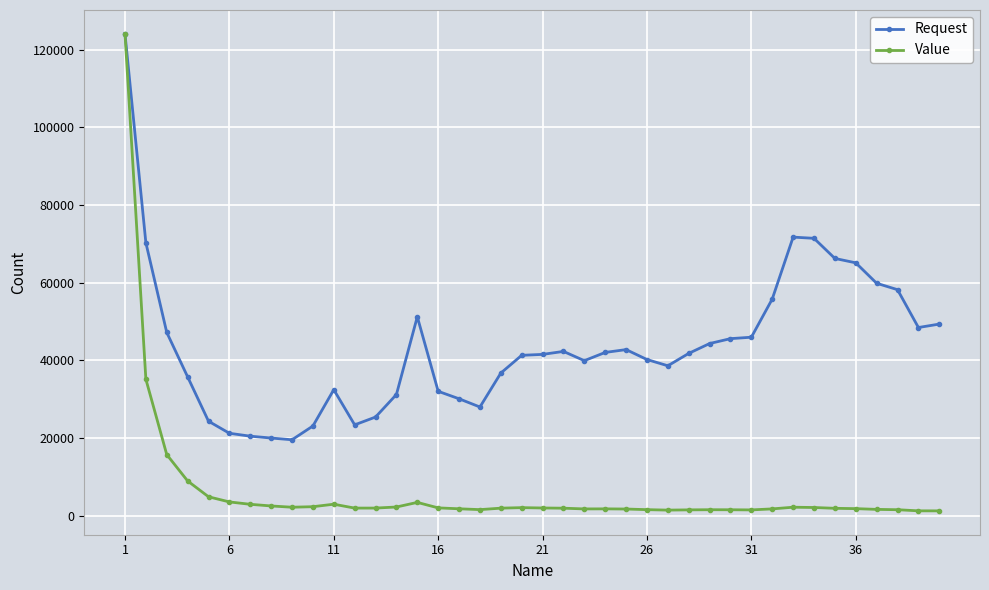

Which series has the widest spread of values?

Value